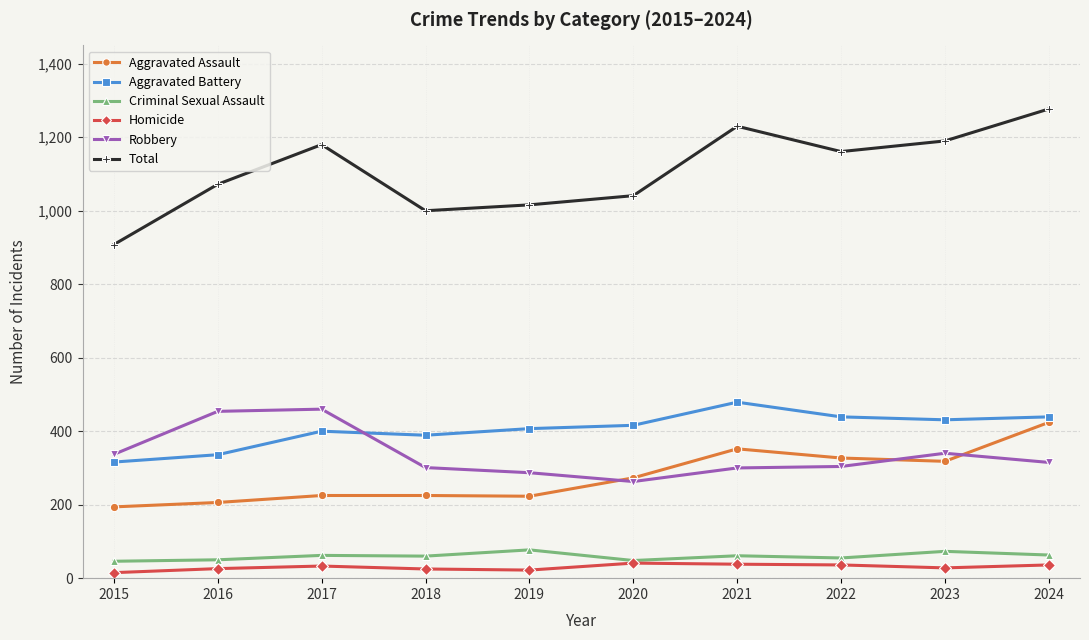

Where is the first local minimum for Robbery?

2020